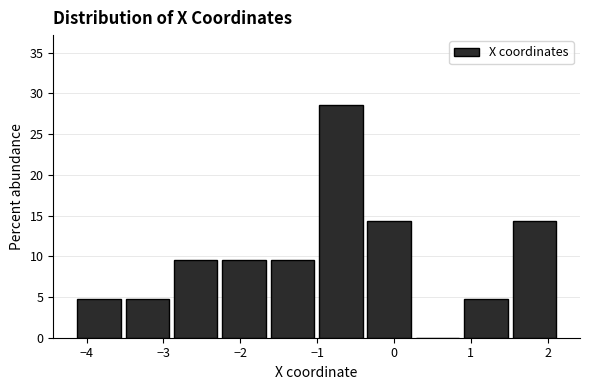

Reading left to right, transcribe this chart: for each bar, give the range it covers on the x-axis and its height. Neither the bar edges nor the heights are printed on the chart, so give them approximately, as read against the axes.

-4.2 to -3.5: 5.0
-3.5 to -2.9: 5.0
-2.9 to -2.3: 9.5
-2.3 to -1.6: 9.5
-1.6 to -1.0: 9.5
-1.0 to -0.4: 28.5
-0.4 to 0.3: 14.5
0.3 to 0.9: 0
0.9 to 1.5: 5.0
1.5 to 2.1: 14.5